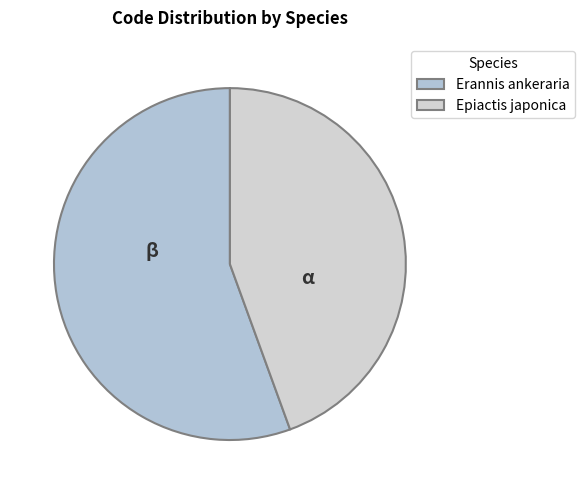

To the nearest percent, what portion does Erannis ankeraria represent?

56%